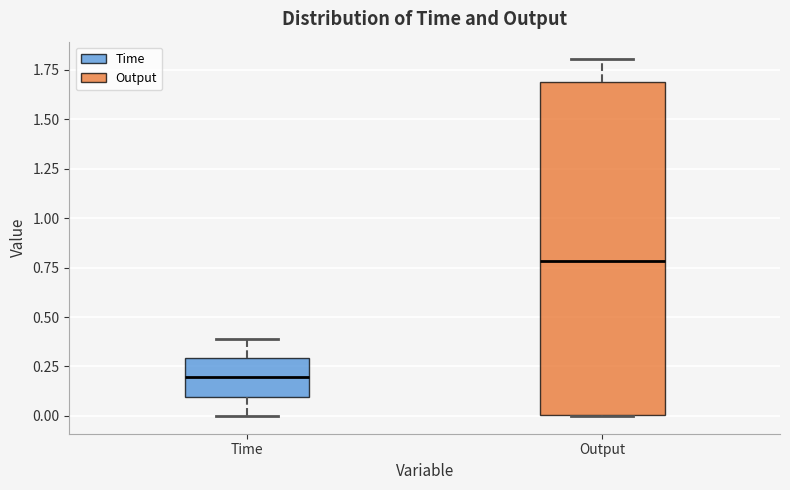

Which box is the tallest, from its lower edge to its upper edge?

Output